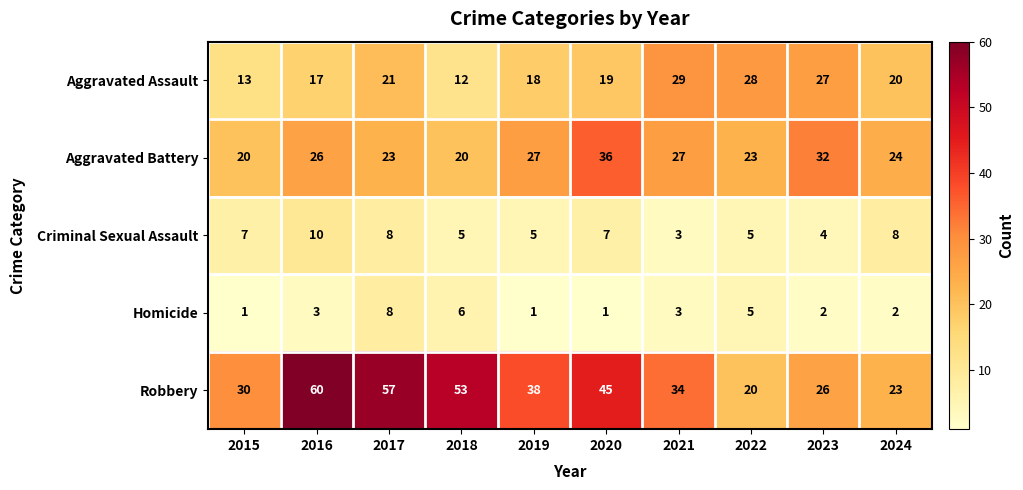

What is the minimum value for Aggravated Assault?

12